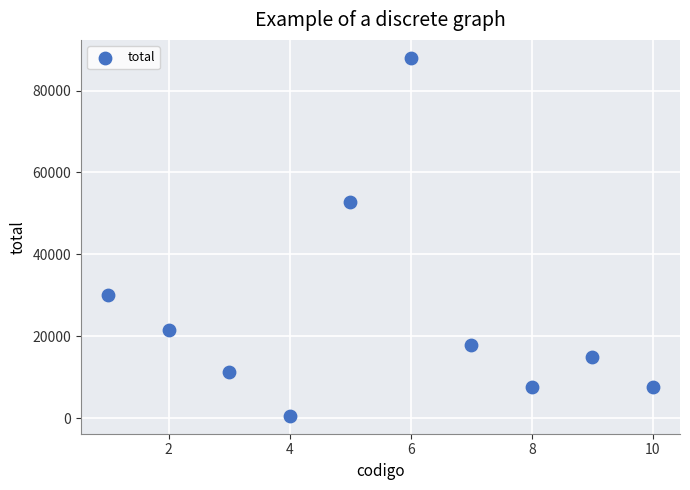

What Y value in the scatter plot is closest to 44300?

52800